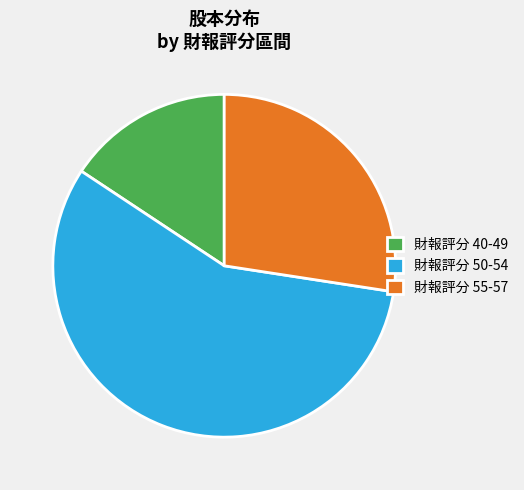

How many segments does this pie chart have?

3